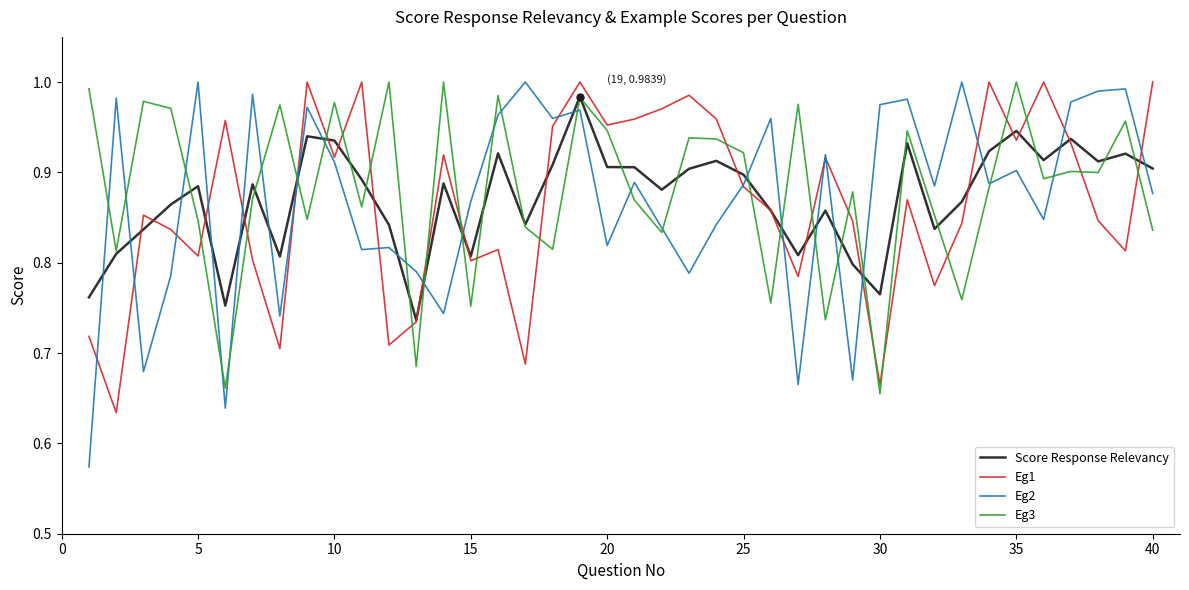

In Score Response Relevancy, how many points are lower than both neighbors (excluding endpoints)?

11